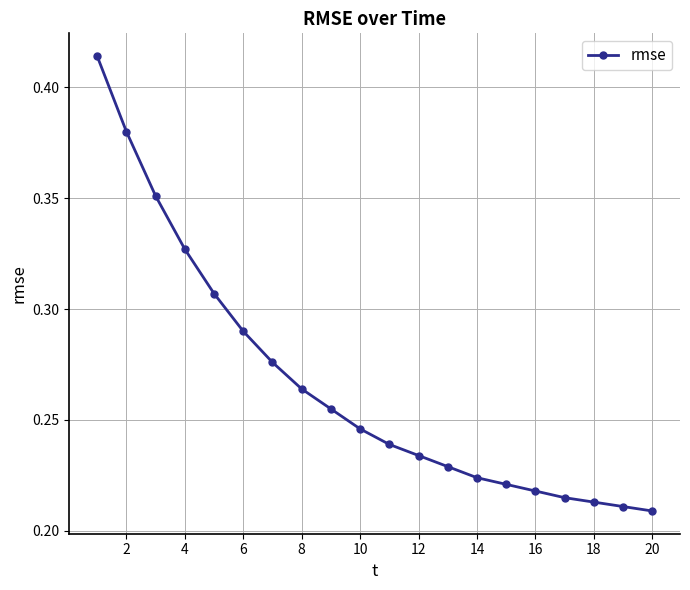

Count the values in the range 0 to 1.

20